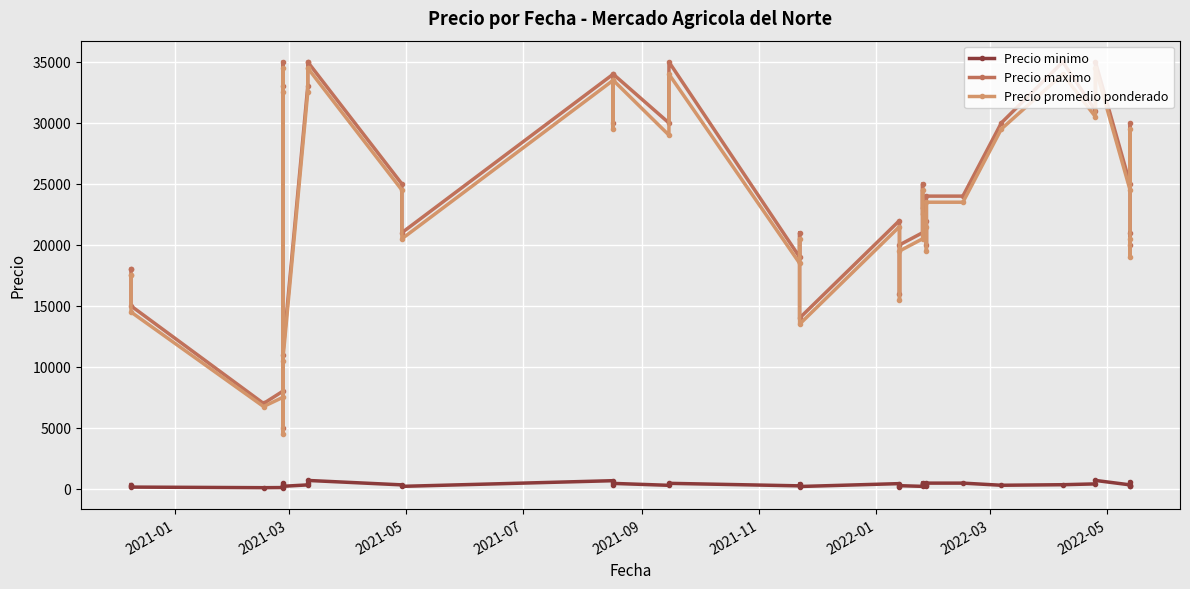

What is the value of the Precio promedio ponderado point at the 5th from the left?

7500